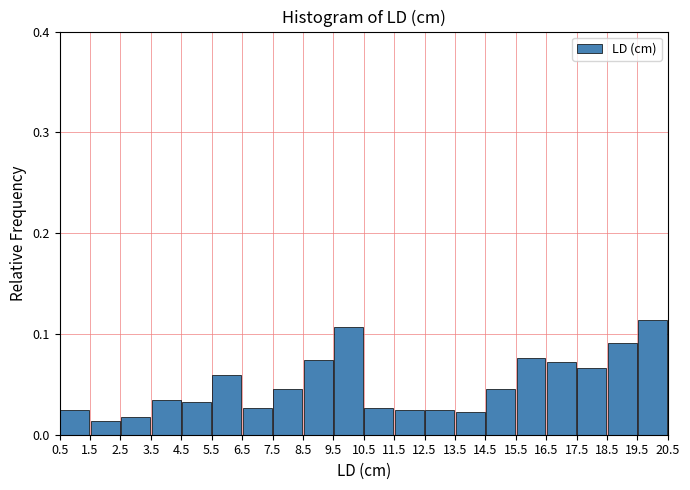

How tall is the bar that spans 12.5 to 13.5 on the x-axis? The values are not printed on the chart, so give them approximately, as read against the axis.

0.02